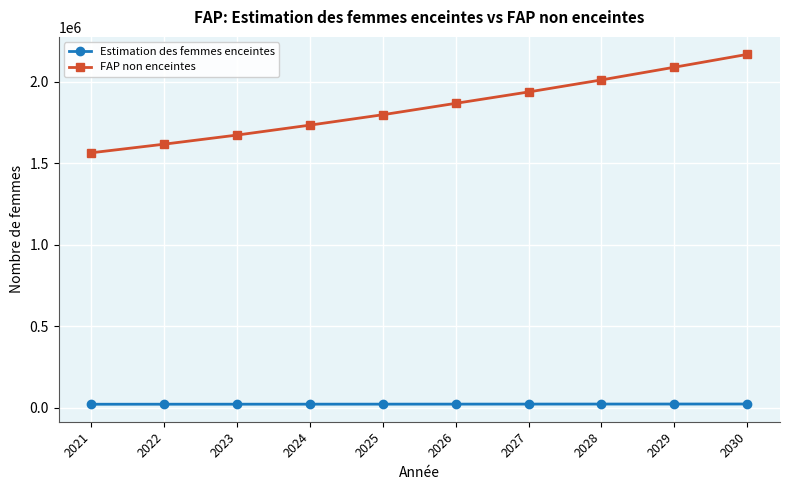

True or false: FAP non enceintes and Estimation des femmes enceintes intersect in this chart.

False